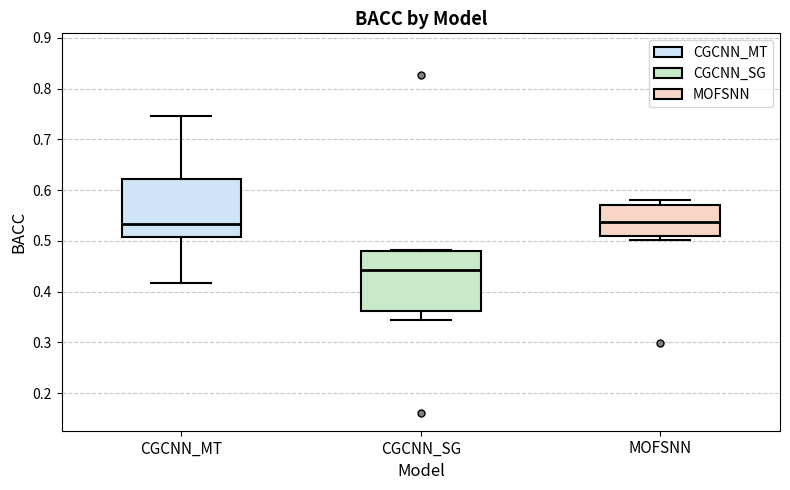

Reading left to right, transcribe this box plot: for each box, give where its median line is, the range the box spans, and where its two whiskers end, as read against the y-axis. The values are not printed on the chart, so give them approximately, as read against the axis.

CGCNN_MT: median 0.53, box 0.51 to 0.62, whiskers 0.42 to 0.75
CGCNN_SG: median 0.44, box 0.36 to 0.48, whiskers 0.35 to 0.48
MOFSNN: median 0.54, box 0.51 to 0.57, whiskers 0.50 to 0.58